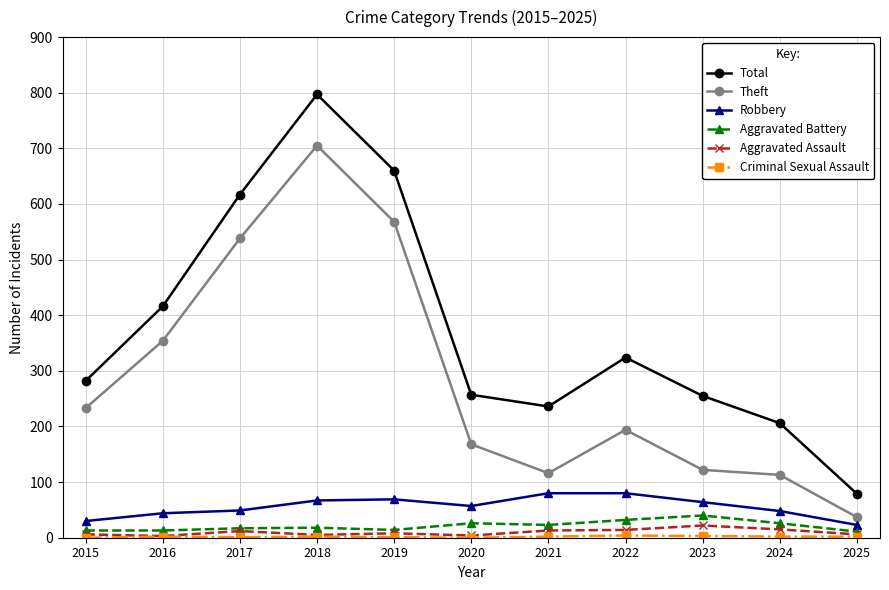

What is the total value across all series at 2023?

506